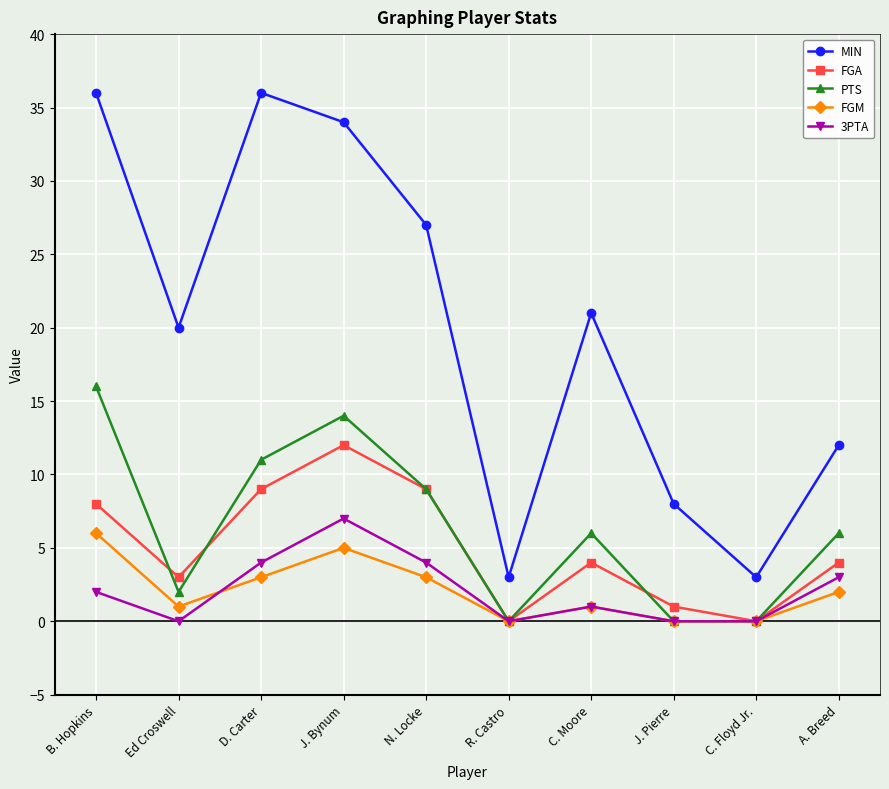

What is the difference between the PTS values at J. Bynum and D. Carter?

3